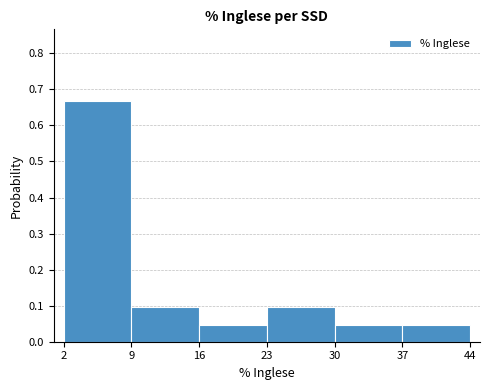

Reading left to right, list every bar in this chart as the range it spans on the x-axis followed by its height. The values are not printed on the chart, so give them approximately, as read against the axis.

2 to 9: 0.67
9 to 16: 0.10
16 to 23: 0.05
23 to 30: 0.10
30 to 37: 0.05
37 to 44: 0.05